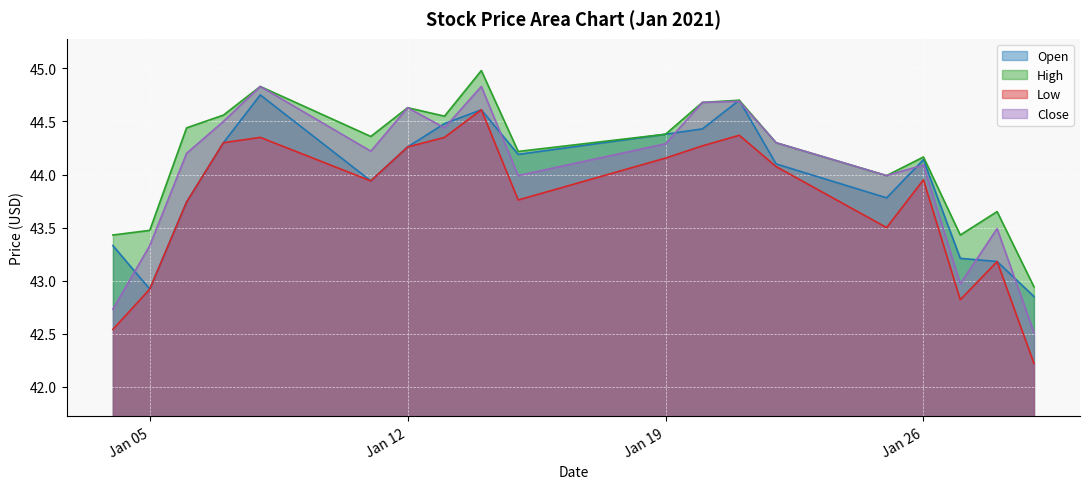

What is the value of the Close point at the 14th from the left?

44.3